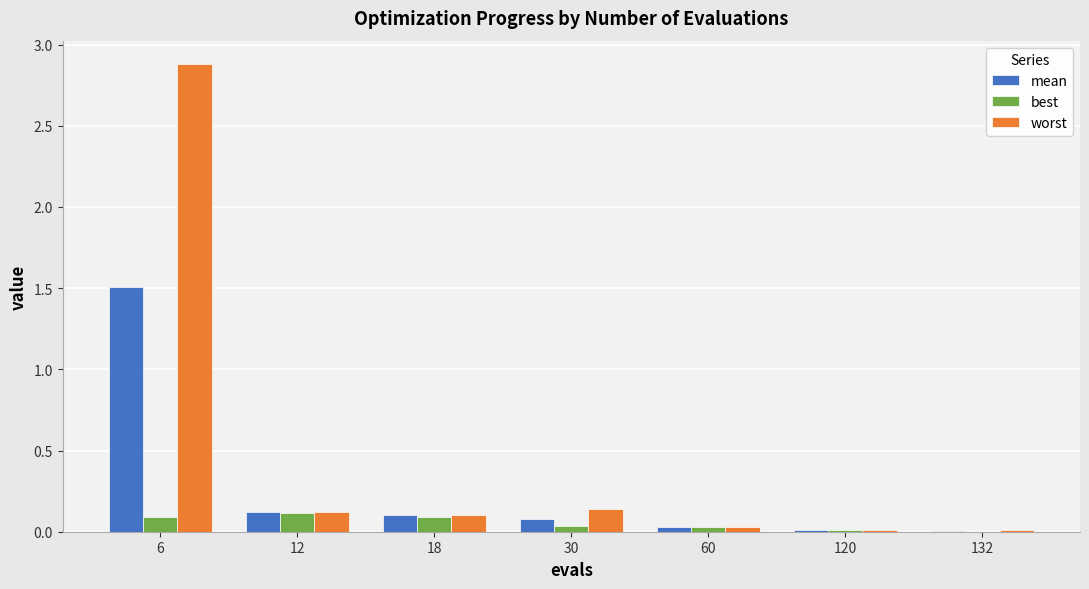

Between 6 and 18, which series saw the biggest shift?

worst